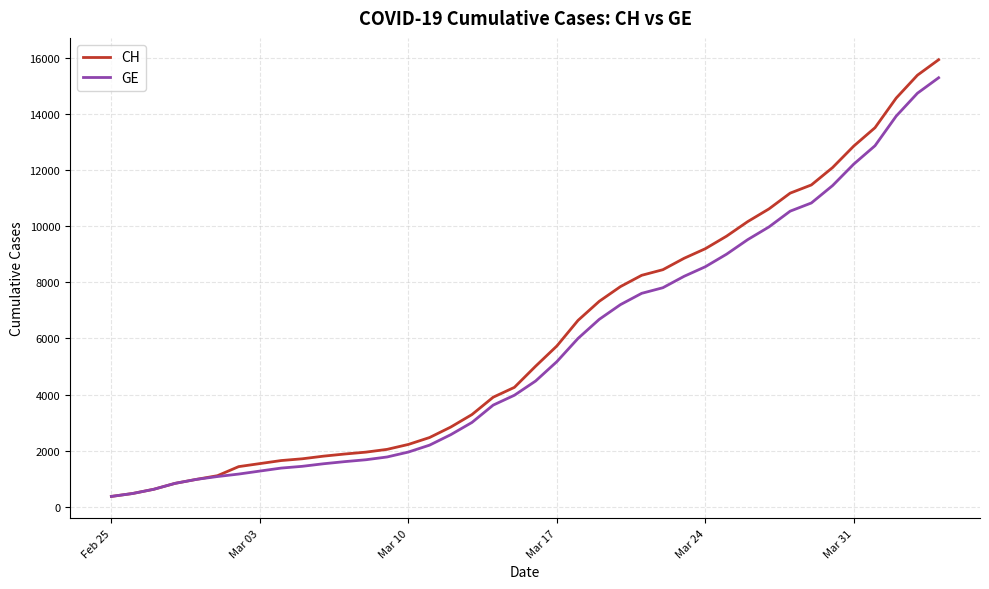

What is the maximum value for GE?

15284